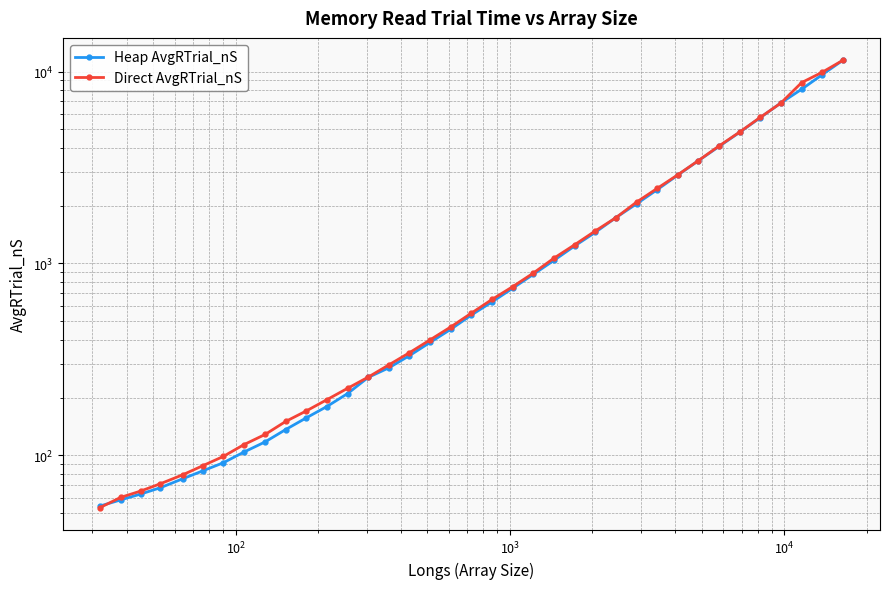

How many intersections are there between Direct AvgRTrial_nS and Heap AvgRTrial_nS?

6